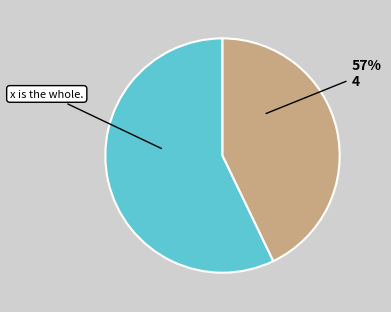

How many segments does this pie chart have?

2